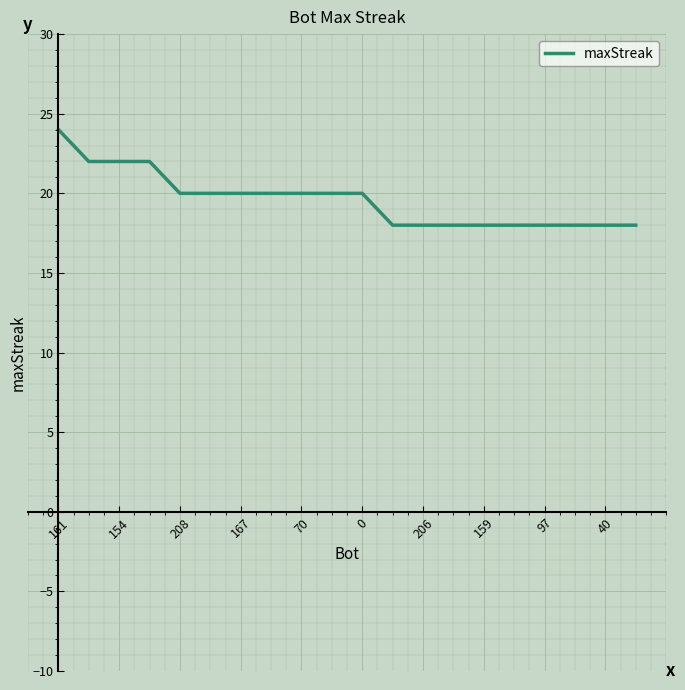

What is the greatest value displayed?

24